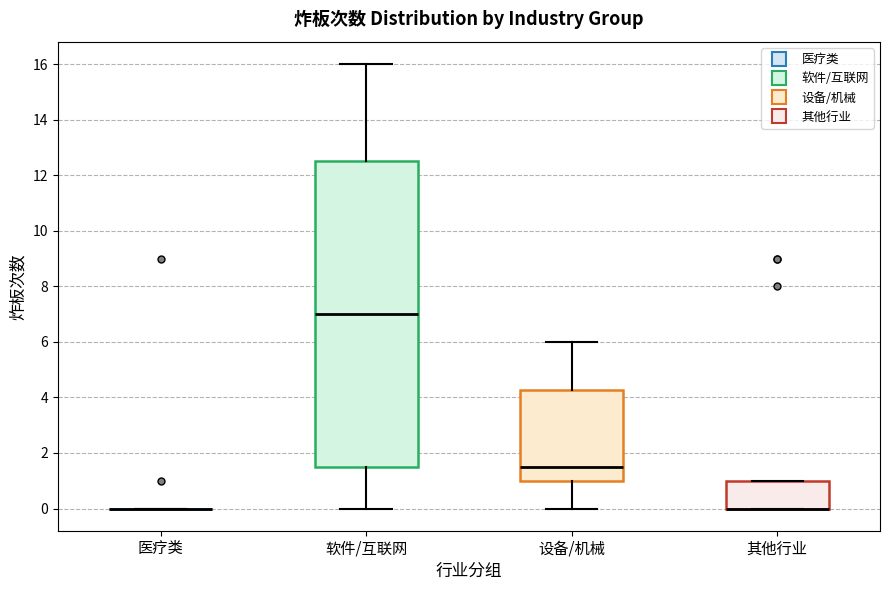

Comparing the boxes themselves (not the whiskers), which one is the tallest?

软件/互联网